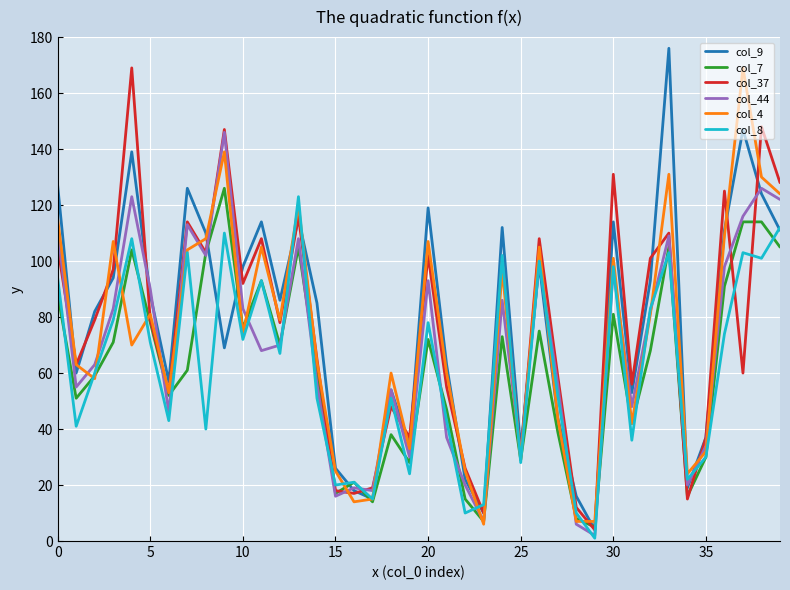

At how many categories does at least one series exceed 134?

5